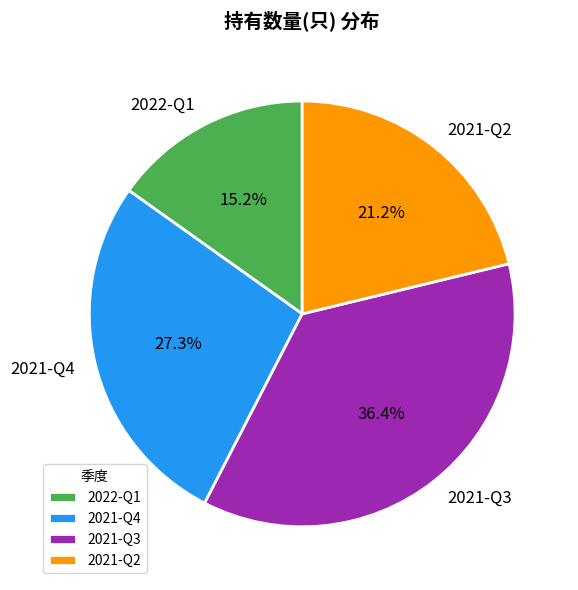

Count the number of slices in the pie.

4